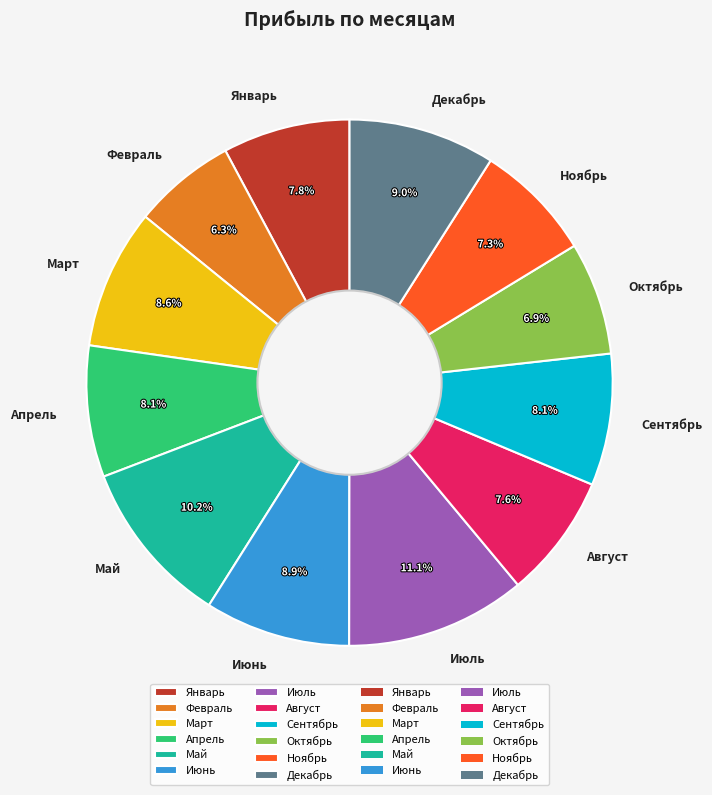

Is it true that Июнь is 14% of the pie?

False